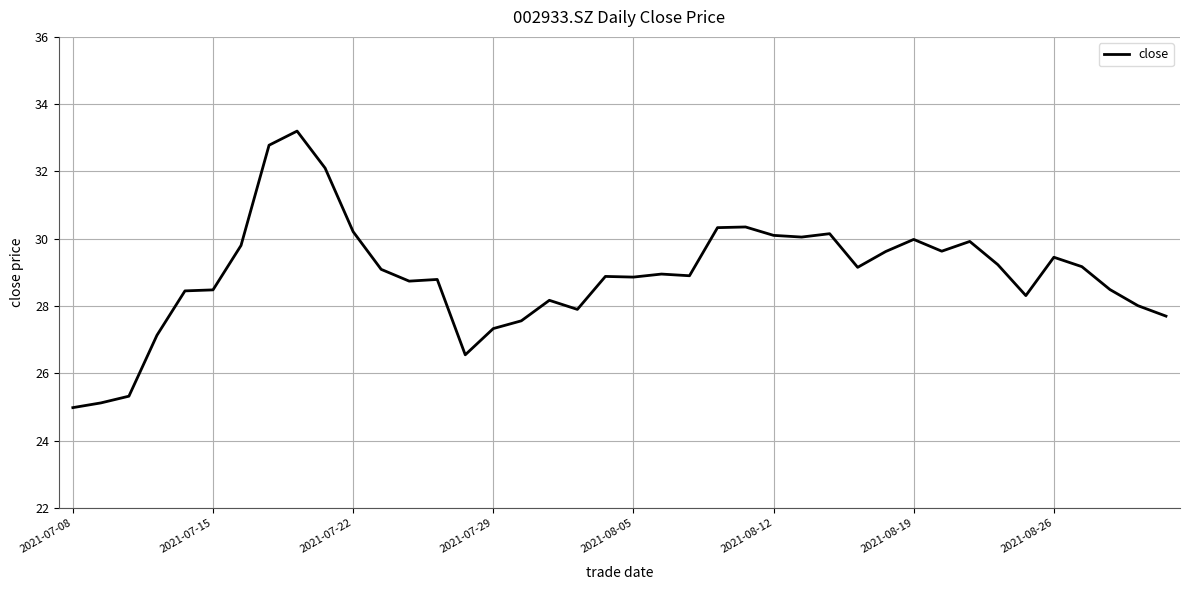

What is the difference between the maximum and second lowest values?

8.1